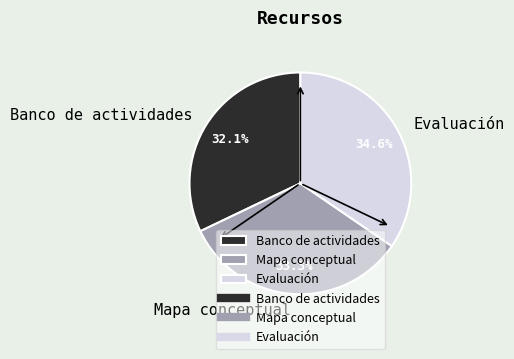

To the nearest percent, what portion does Evaluación represent?

35%